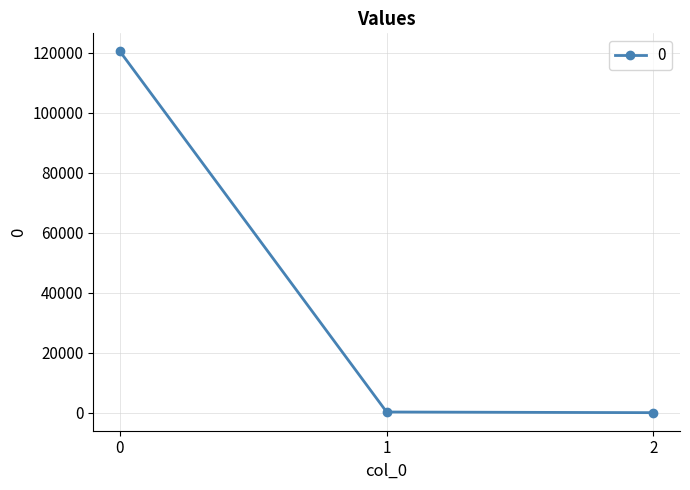

What is the sum of all values?

120639.0